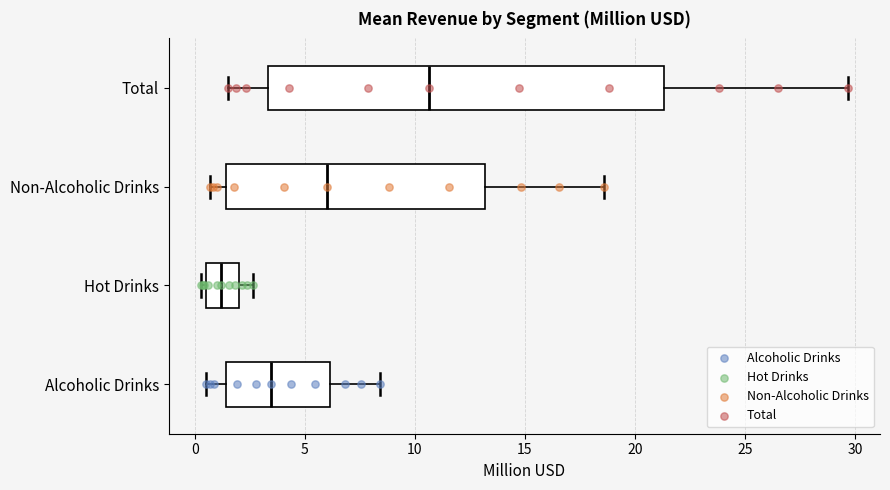

Where is the right edge of the box for Non-Alcoholic Drinks on the x-axis? The values are not printed on the chart, so give them approximately, as read against the axis.

13.0